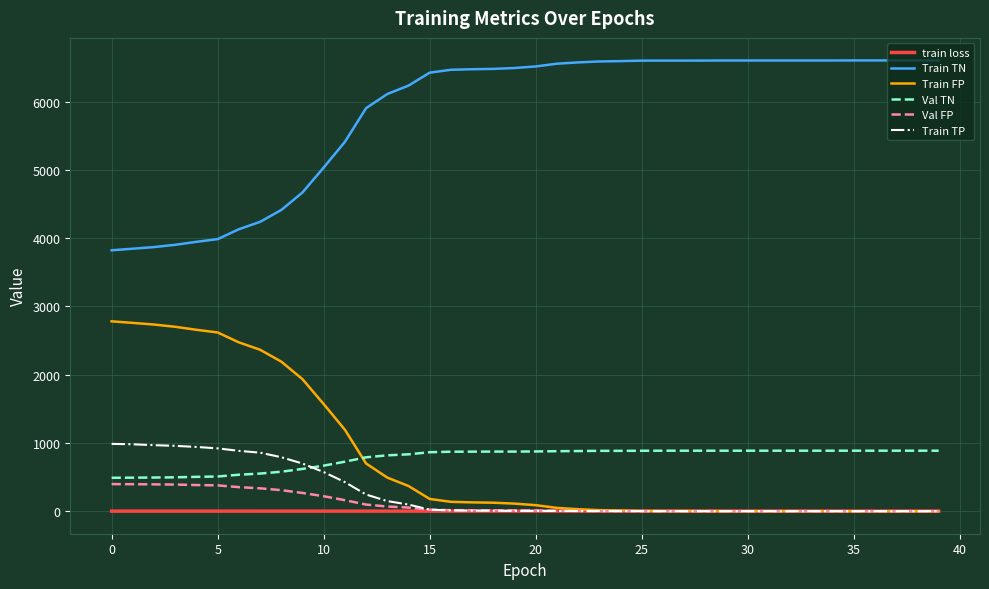

Which series has the largest total across all categories?

Train TN